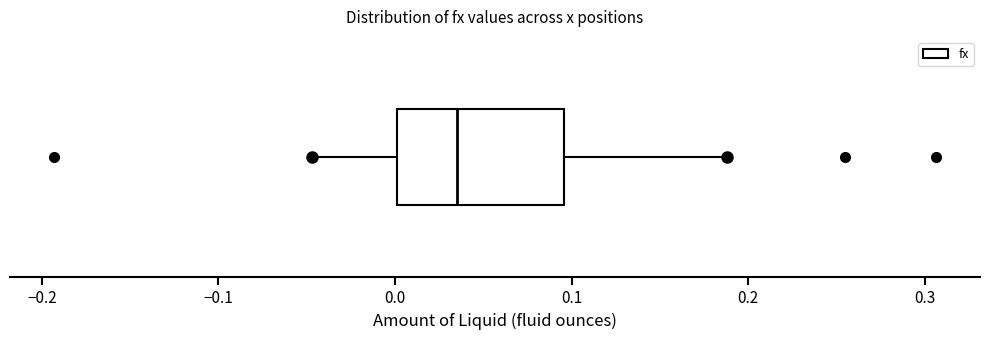

Where is the left edge of the box on the x-axis? The values are not printed on the chart, so give them approximately, as read against the axis.

0.00